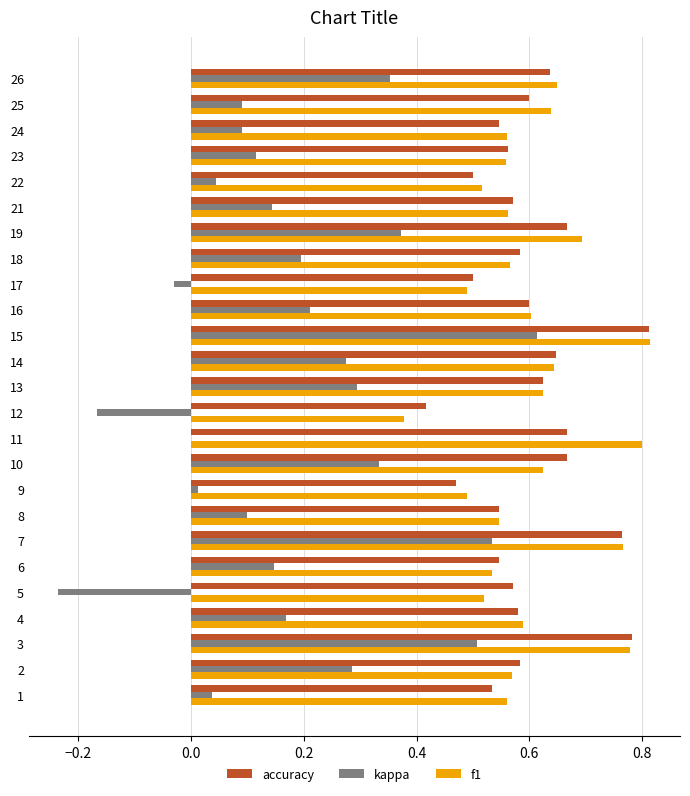

Is it true that accuracy equals 0.7 at 11?

True